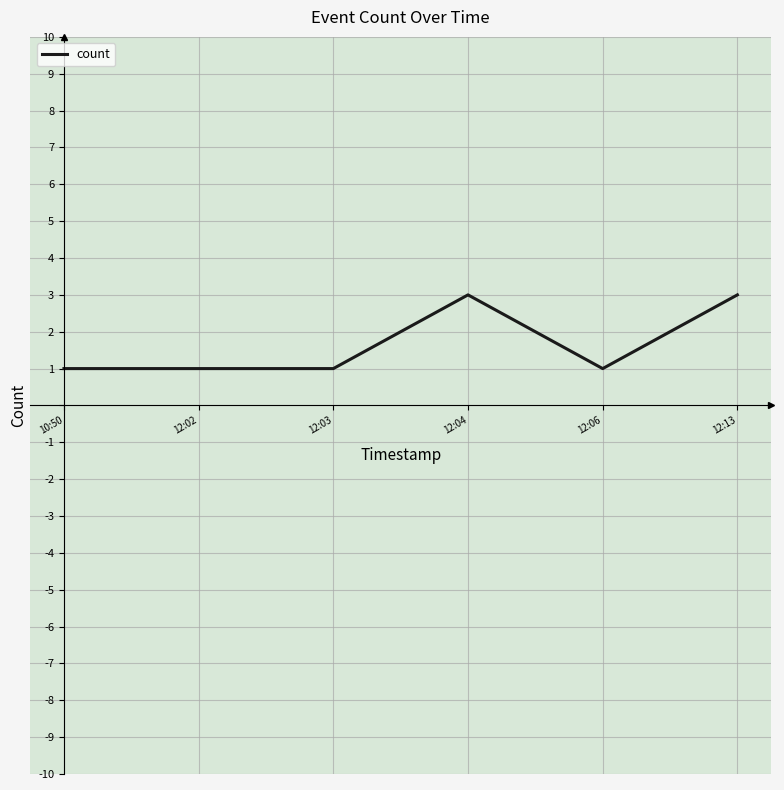

What position from the left is 10:50?

1